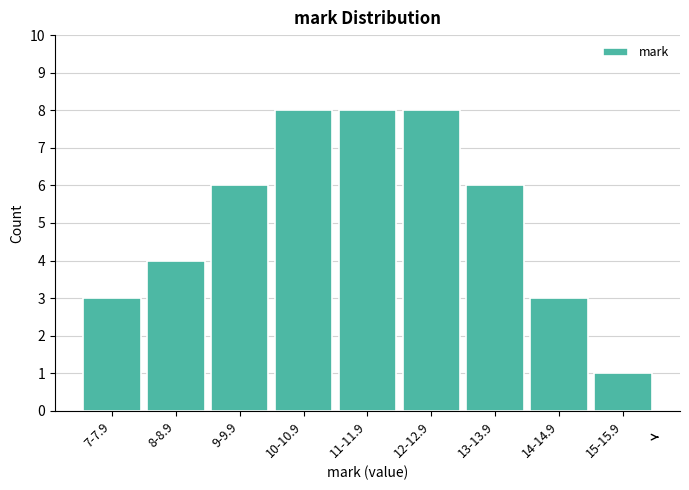

Reading left to right, what are all the values shown in this chart?

3	4	6	8	8	8	6	3	1